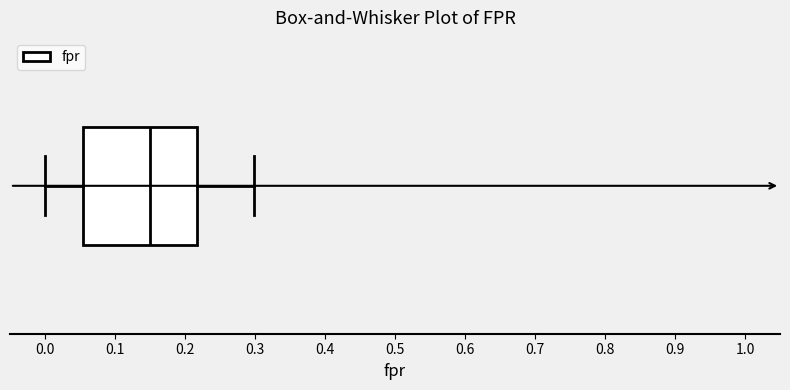

Read this box plot against the x-axis: the position of the median line, the range covered by the box, and the ends of both whiskers. The values are not printed on the chart, so give them approximately, as read against the axis.

median 0.15, box 0.05 to 0.22, whiskers 0.00 to 0.30